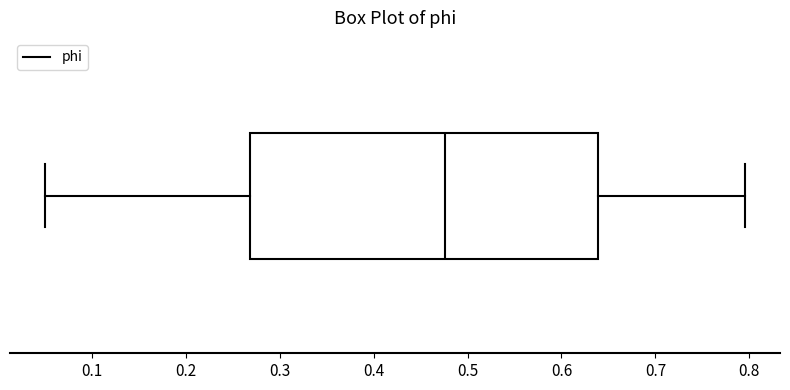

Transcribe this box plot: give where the median line is, the range the box spans, and where the two whiskers end, as read against the x-axis. The values are not printed on the chart, so give them approximately, as read against the axis.

median 0.48, box 0.27 to 0.64, whiskers 0.05 to 0.80